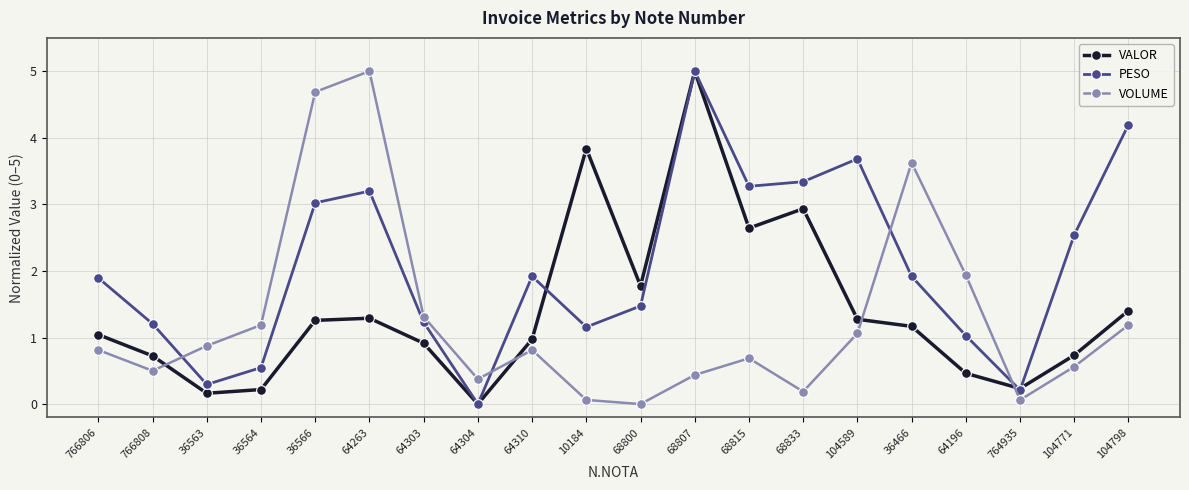

What is the highest value of the VALOR series?

5.0